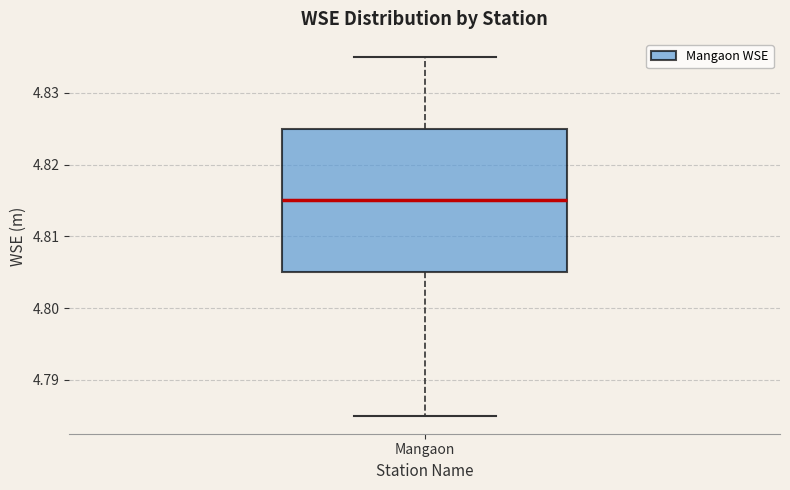

Read this box plot against the y-axis: the position of the median line, the range covered by the box, and the ends of both whiskers. The values are not printed on the chart, so give them approximately, as read against the axis.

median 4.815, box 4.805 to 4.825, whiskers 4.785 to 4.835